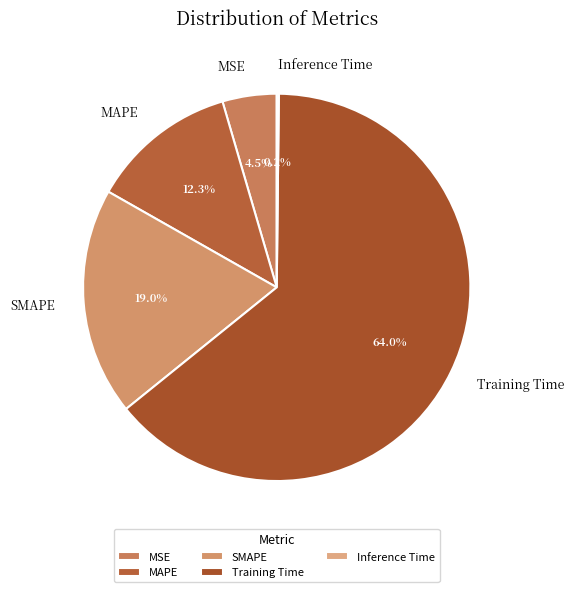

Which category has the biggest portion of the pie?

Training Time